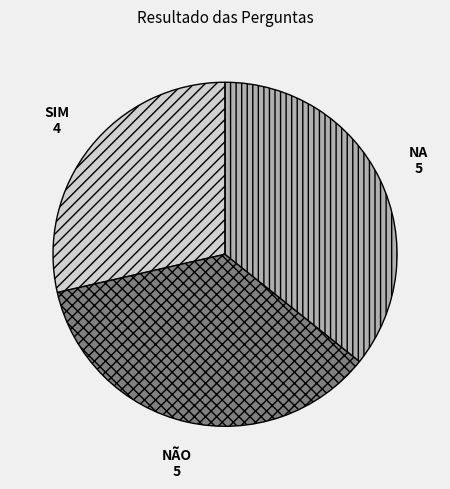

Which category has the smallest portion of the pie?

SIM